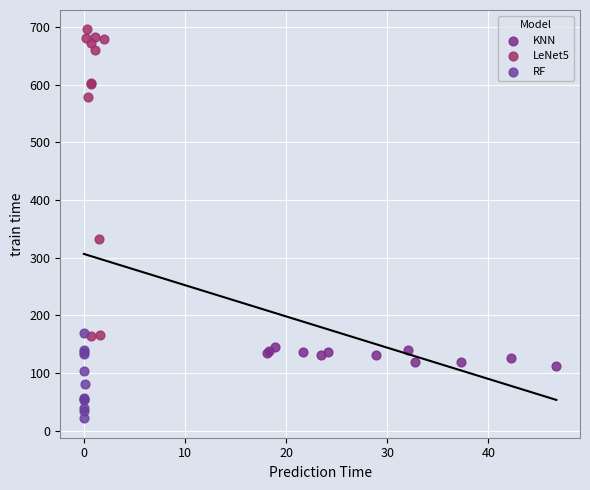

Which series reaches the minimum Y coordinate?

RF